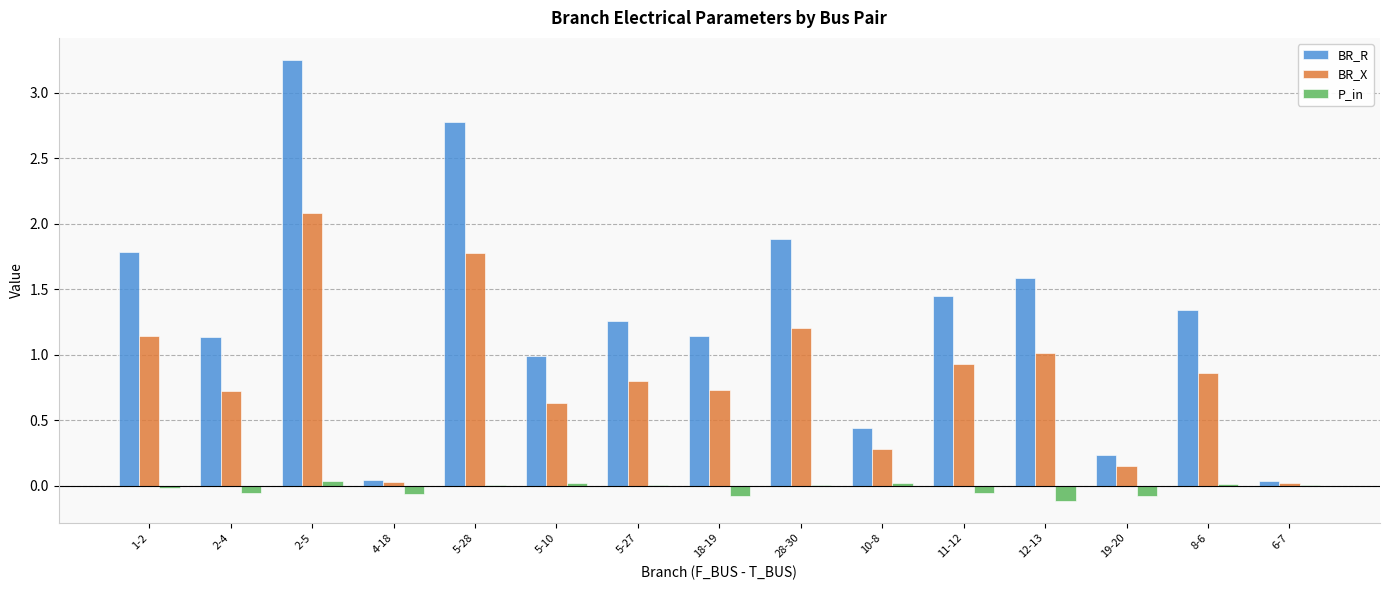

Which category has the highest value across all series?

2-5